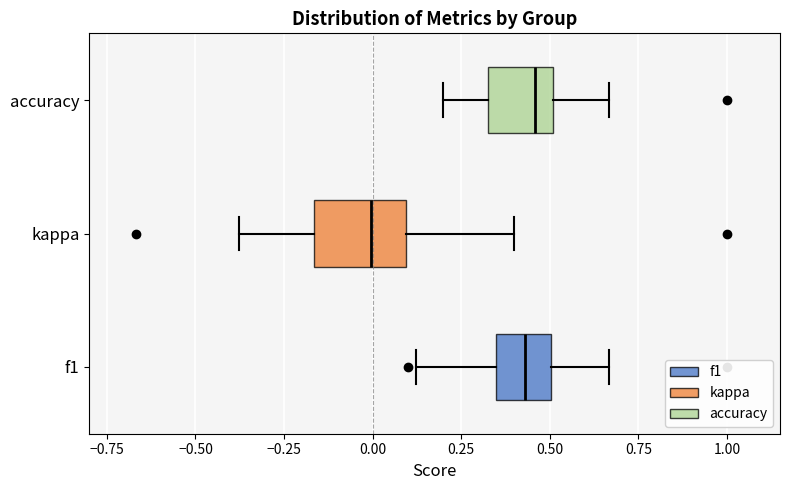

Which box is the widest, from its left edge to its right edge?

kappa